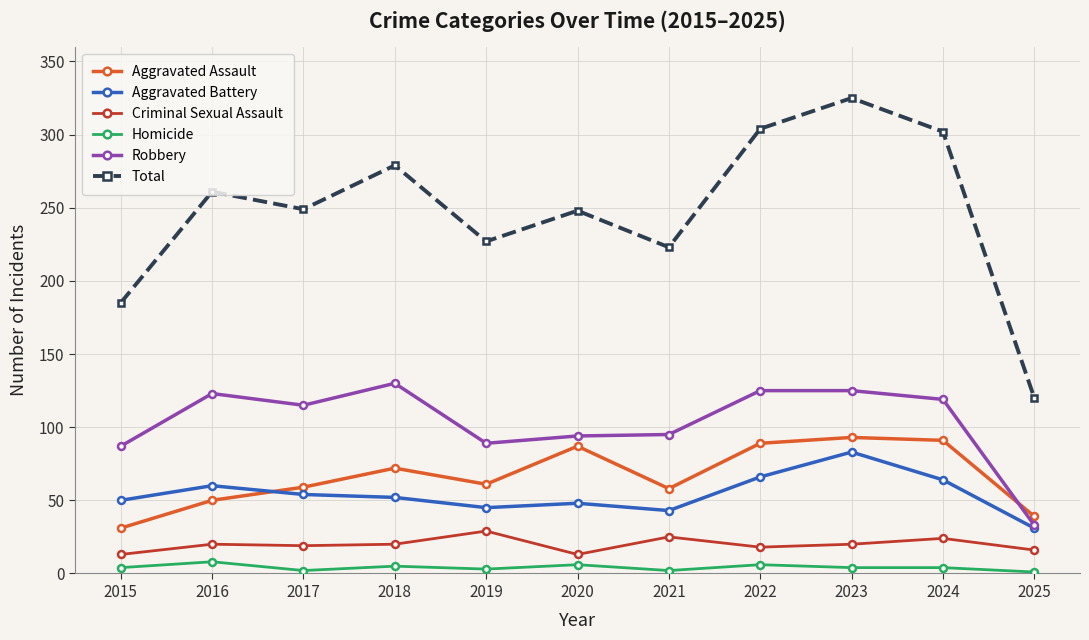

How many categories are shown in the chart?

11